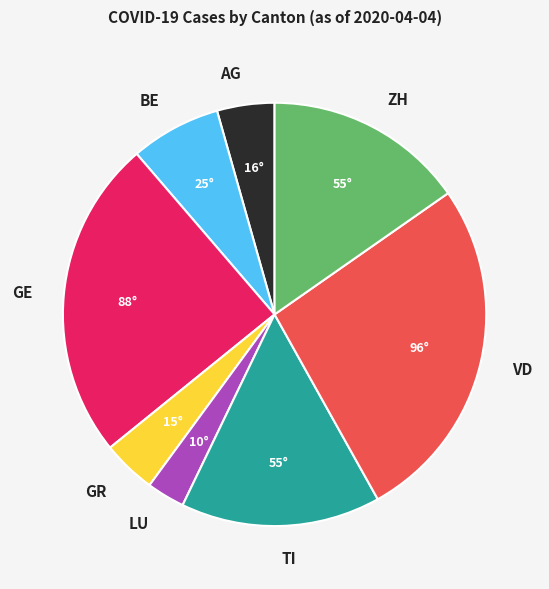

Does any single category account for the majority?

No